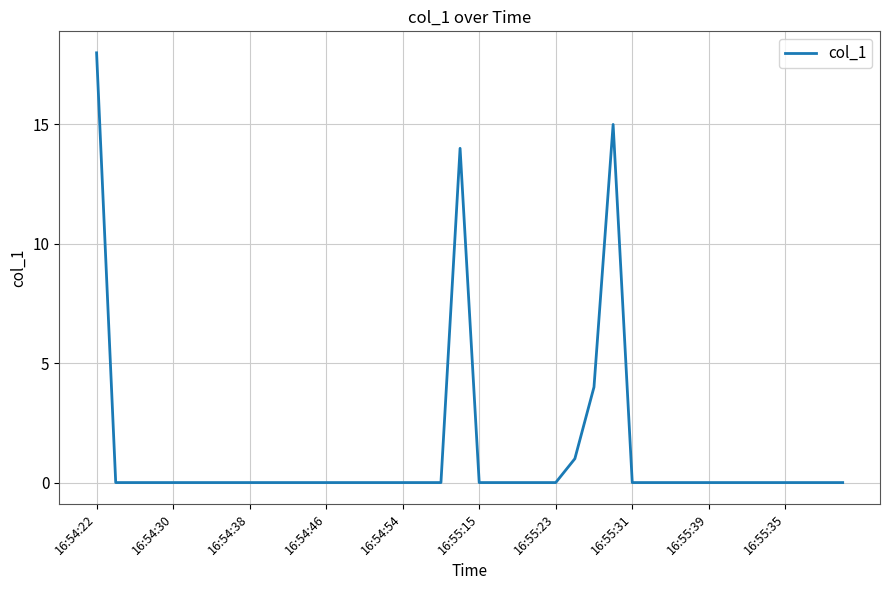

What is the maximum value shown in the chart?

18